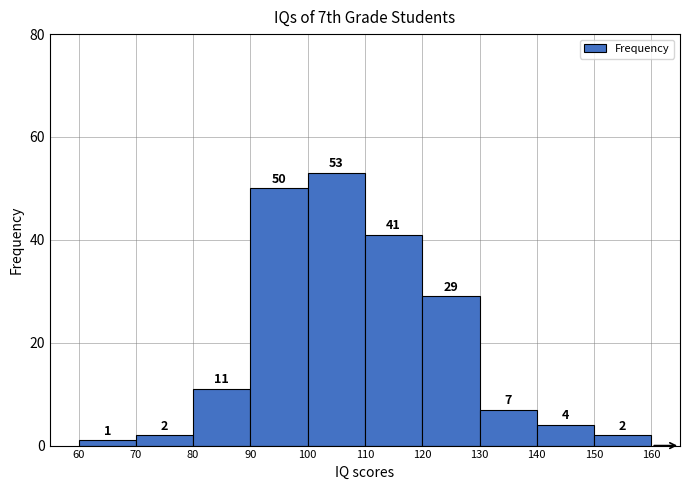

Over which range of the x-axis is the bar tallest?

100 to 110